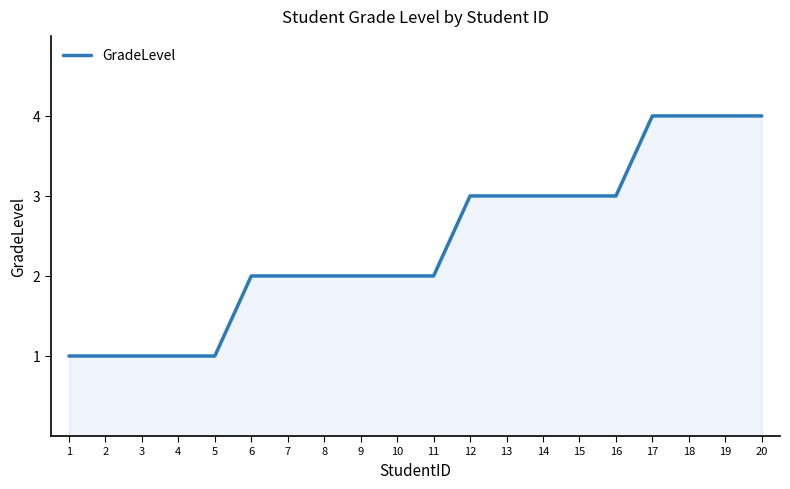

What is the difference between the maximum and minimum values?

3